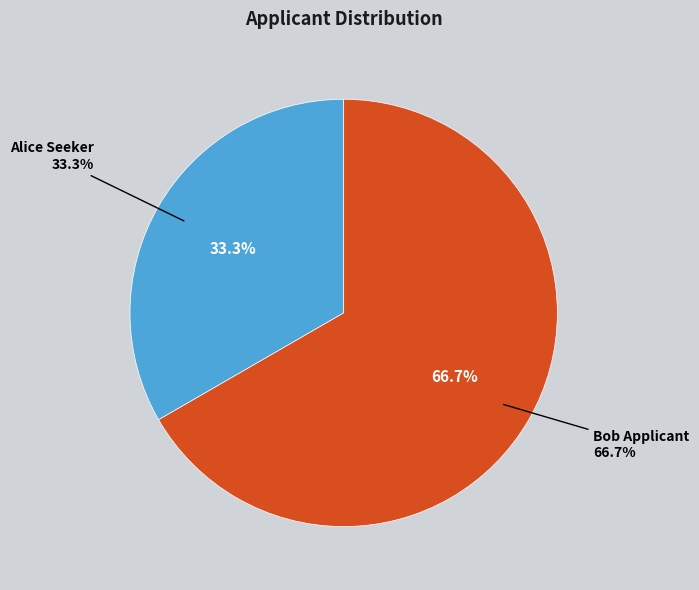

True or false: Bob Applicant accounts for 75% of the total.

False